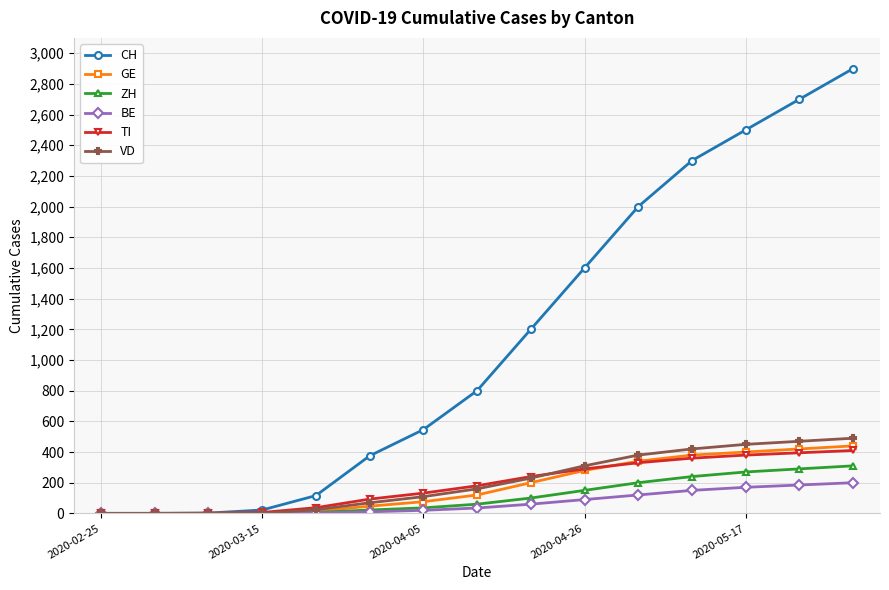

Which series has the largest range (max minus min)?

CH